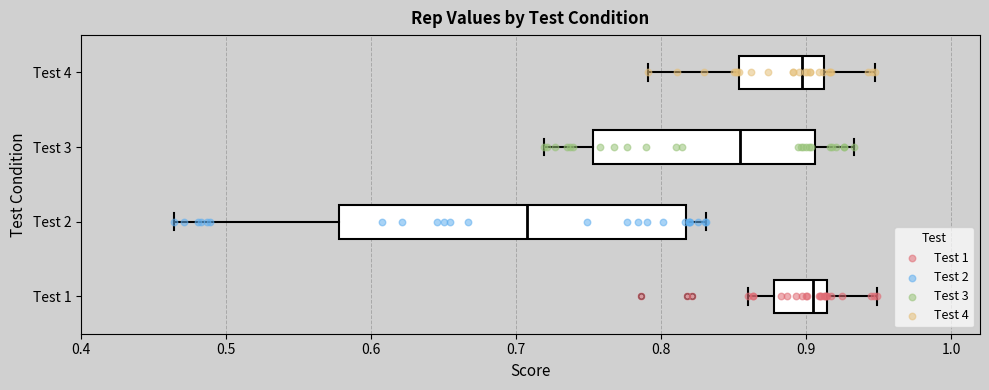

Where is the left edge of the box for Test 3 on the x-axis? The values are not printed on the chart, so give them approximately, as read against the axis.

0.75